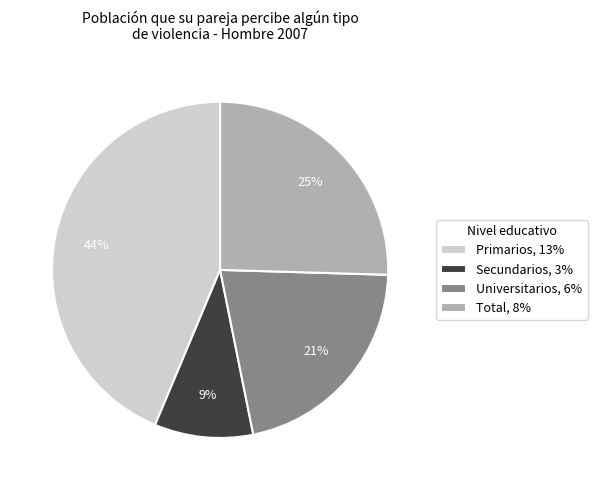

Rank the categories by value from highest to lowest.

Primarios, Total, Universitarios, Secundarios